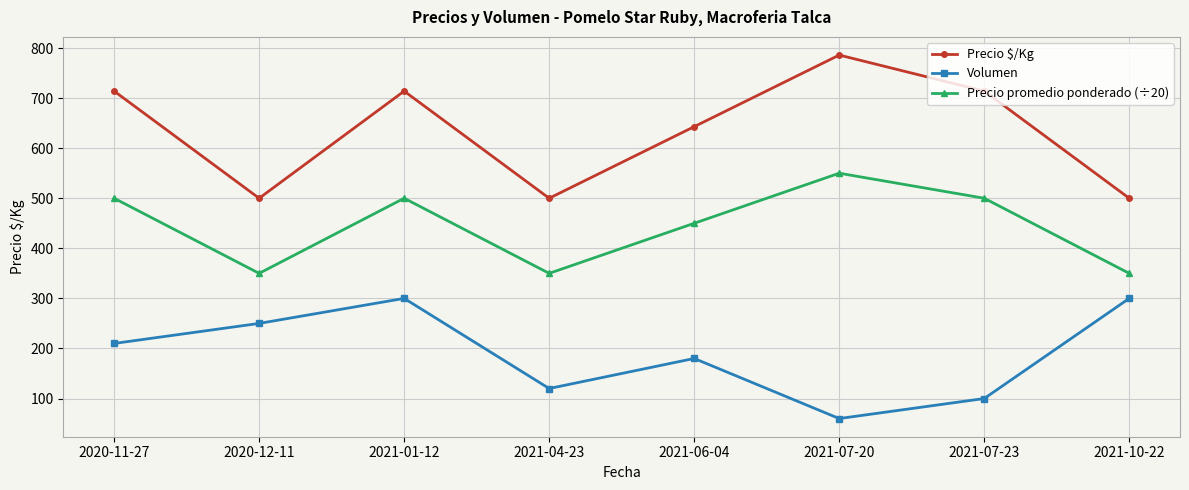

Which series has the largest total across all categories?

Precio $/Kg